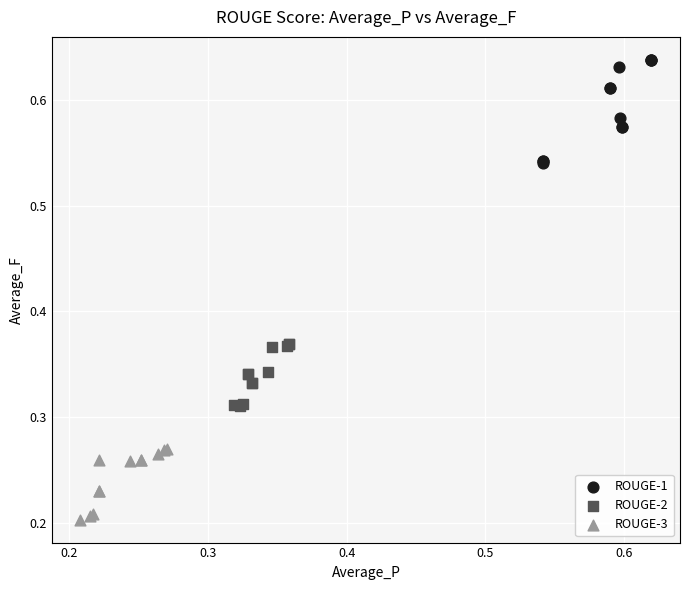

Which series contains the highest Y value?

ROUGE-1